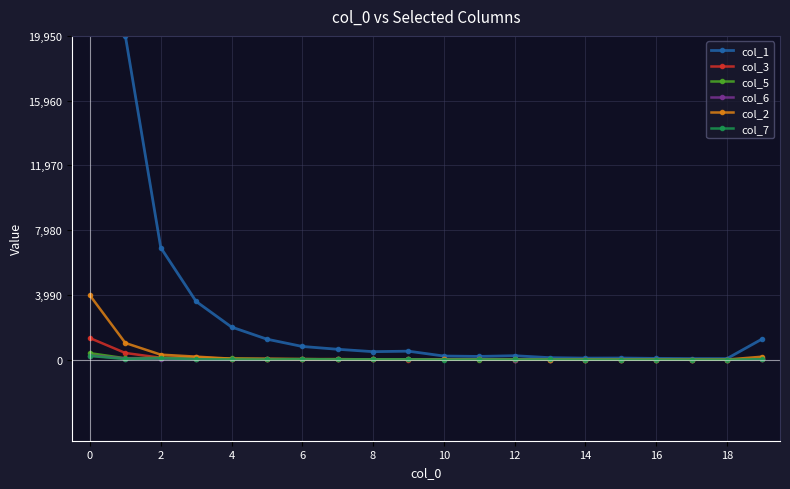

True or false: col_6 has more than 1 points higher than both neighbors.

True